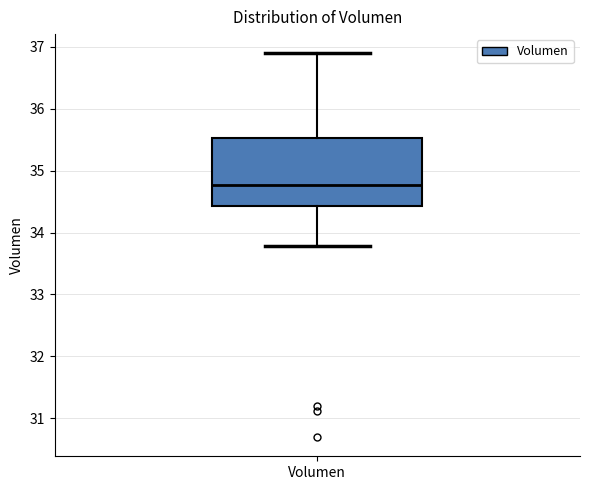

Transcribe this box plot: give where the median line is, the range the box spans, and where the two whiskers end, as read against the y-axis. The values are not printed on the chart, so give them approximately, as read against the axis.

median 34.8, box 34.4 to 35.5, whiskers 33.8 to 36.9